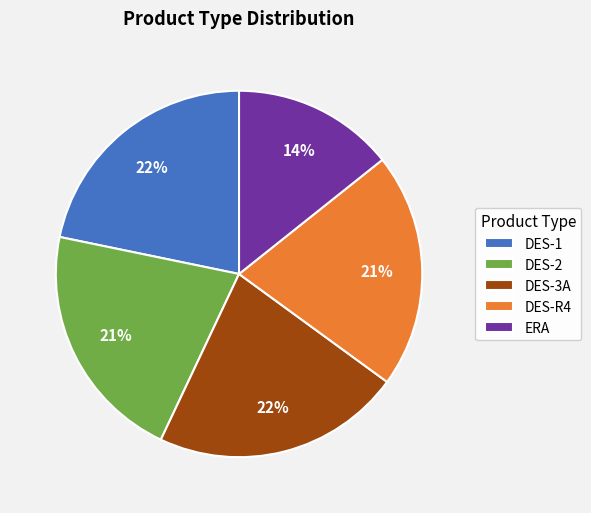

Is there a majority slice in this chart?

No